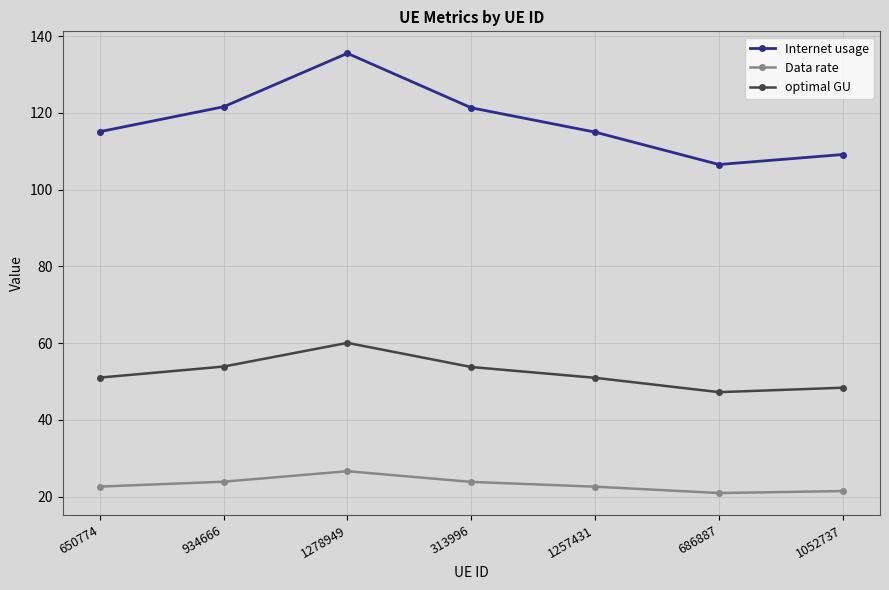

Where does the Data rate series first go above 22?

650774